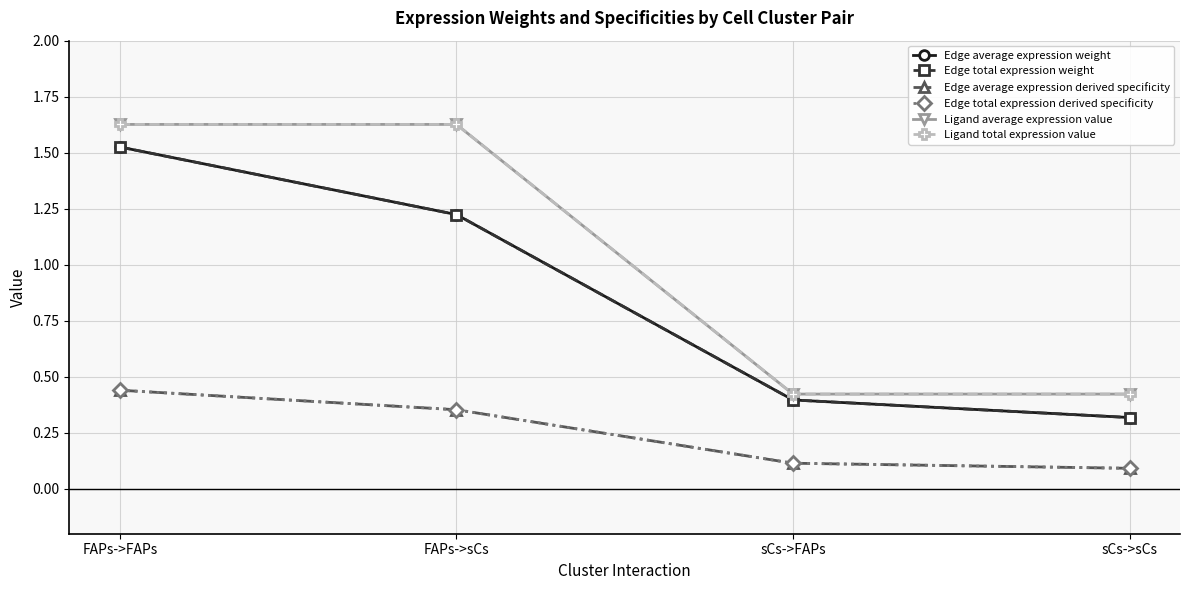

What is the difference between the second highest and minimum values in the Ligand total expression value series?

1.2